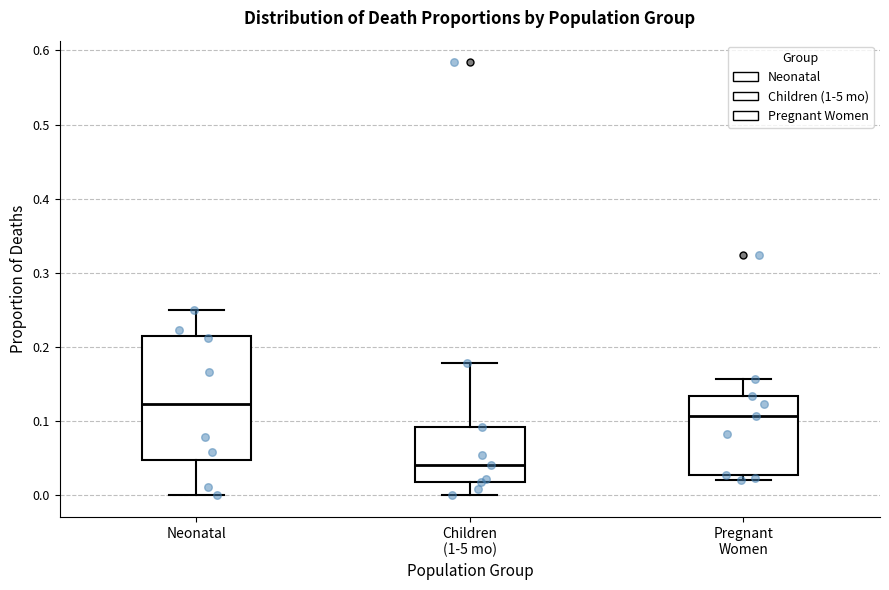

Where does the median line of the box for Neonatal sit on the y-axis? The values are not printed on the chart, so give them approximately, as read against the axis.

0.12